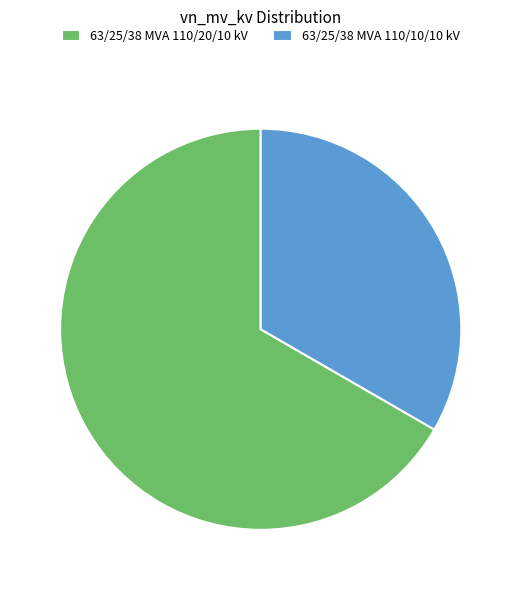

Between 63/25/38 MVA 110/20/10 kV and 63/25/38 MVA 110/10/10 kV, which is larger?

63/25/38 MVA 110/20/10 kV